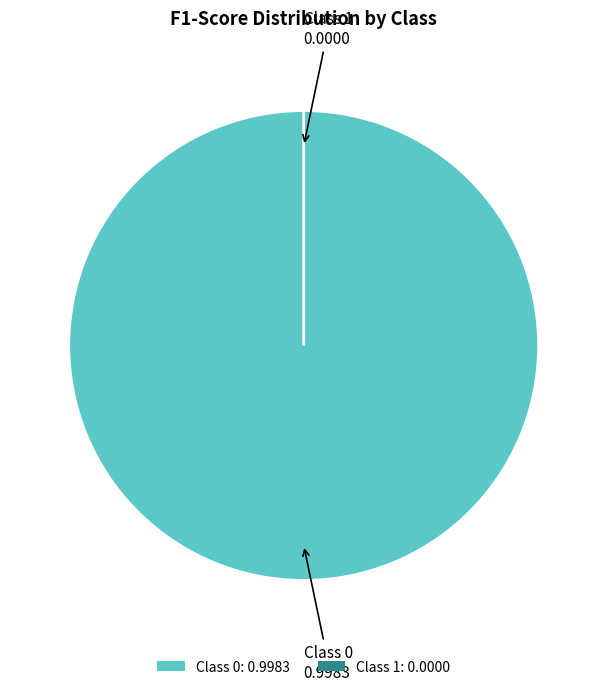

To the nearest percent, what portion does 0 represent?

100%